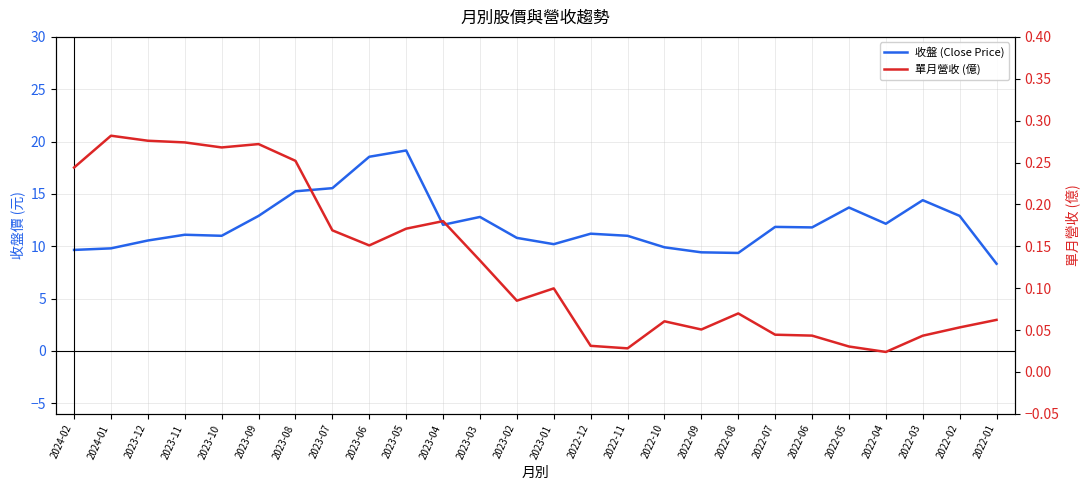

What is the label of the 16th point from the left?

2022-11